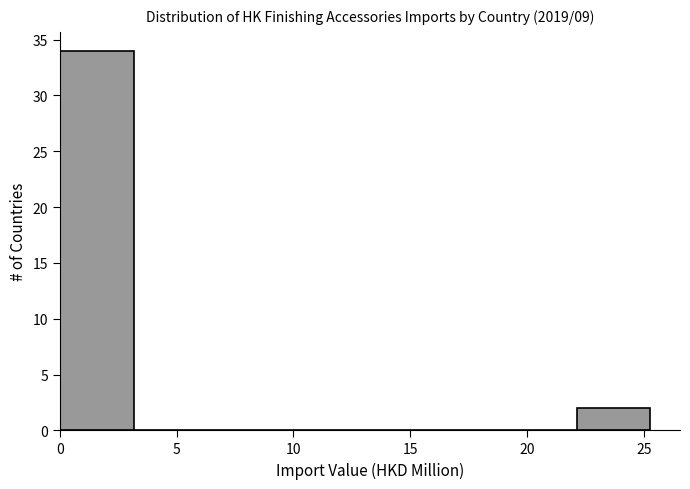

Which range on the x-axis has the tallest bar?

0.0 to 3.0